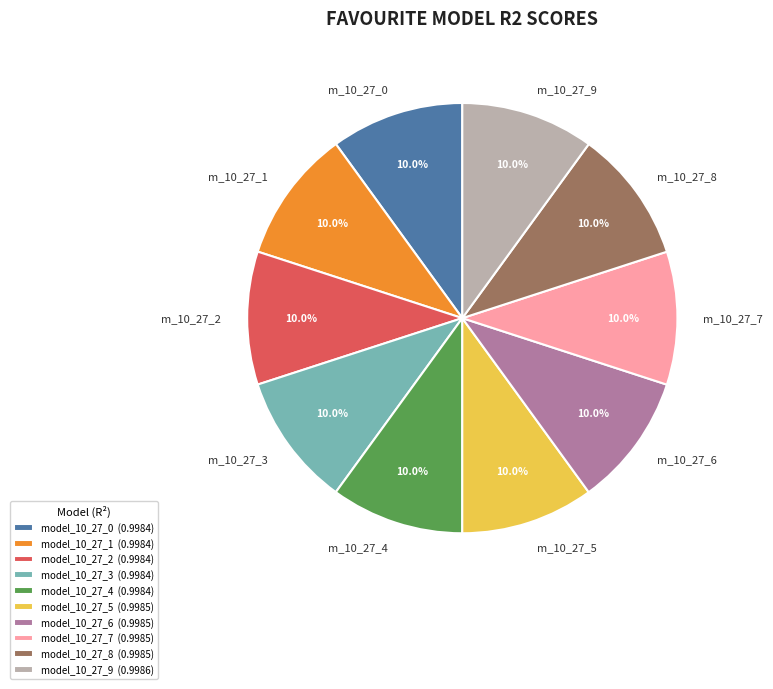

Combined, what portion of the pie is m_10_27_1 and m_10_27_6?

20.0%